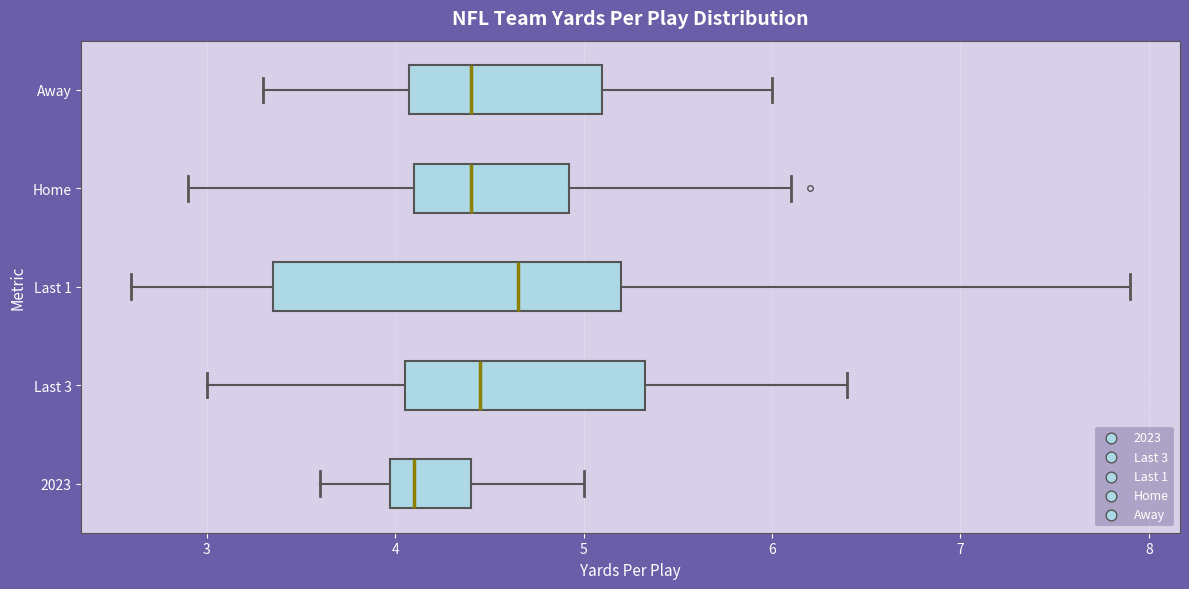

Where does the left whisker of the box for 2023 end on the x-axis? The values are not printed on the chart, so give them approximately, as read against the axis.

3.6